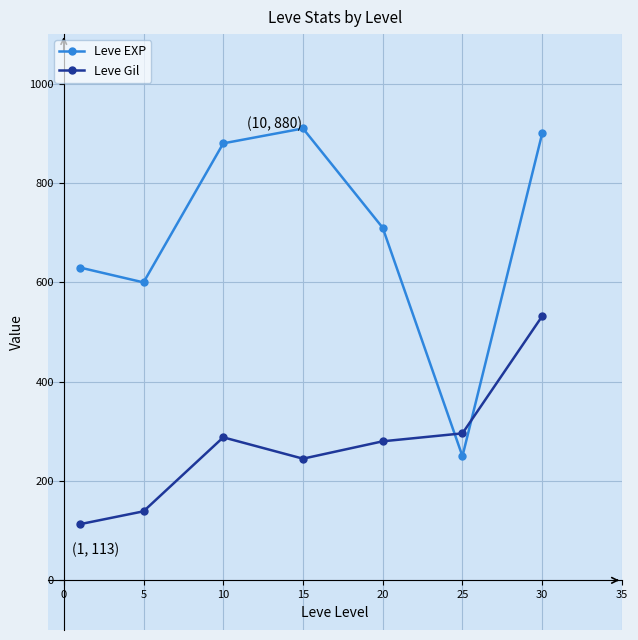

What is the difference between the second highest and minimum values in the Leve EXP series?

650